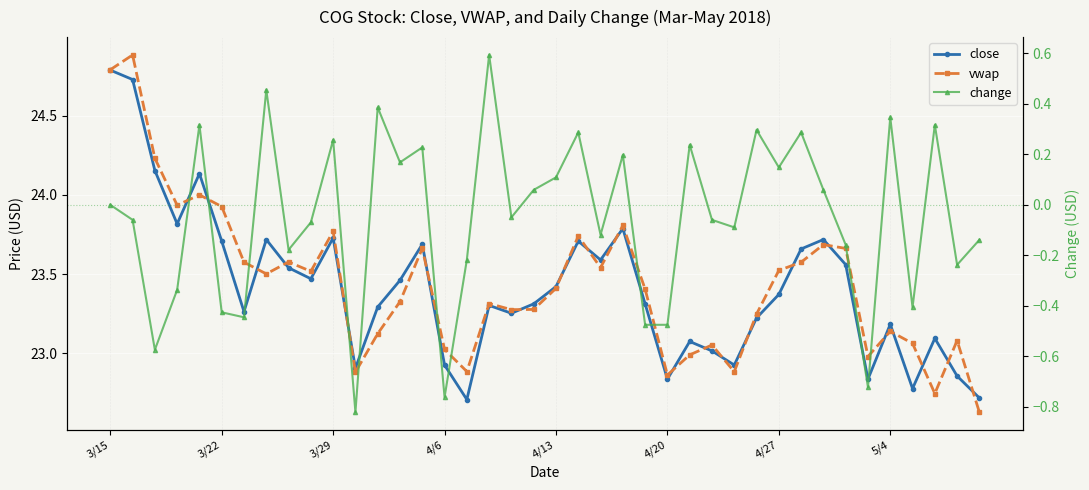

What are all the series names shown in the legend?

close, vwap, change